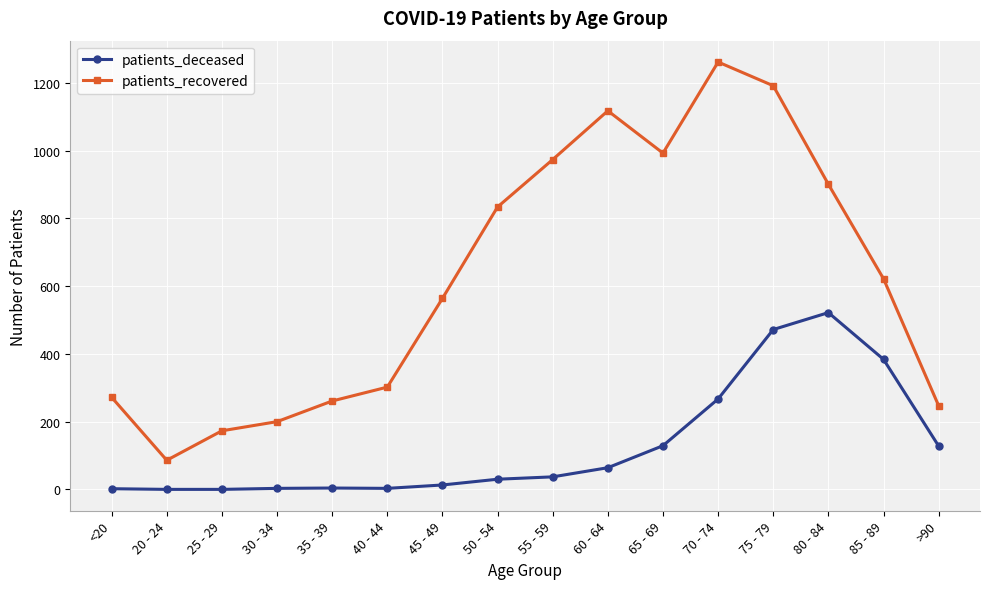

What is the lowest value of the patients_recovered series?

86